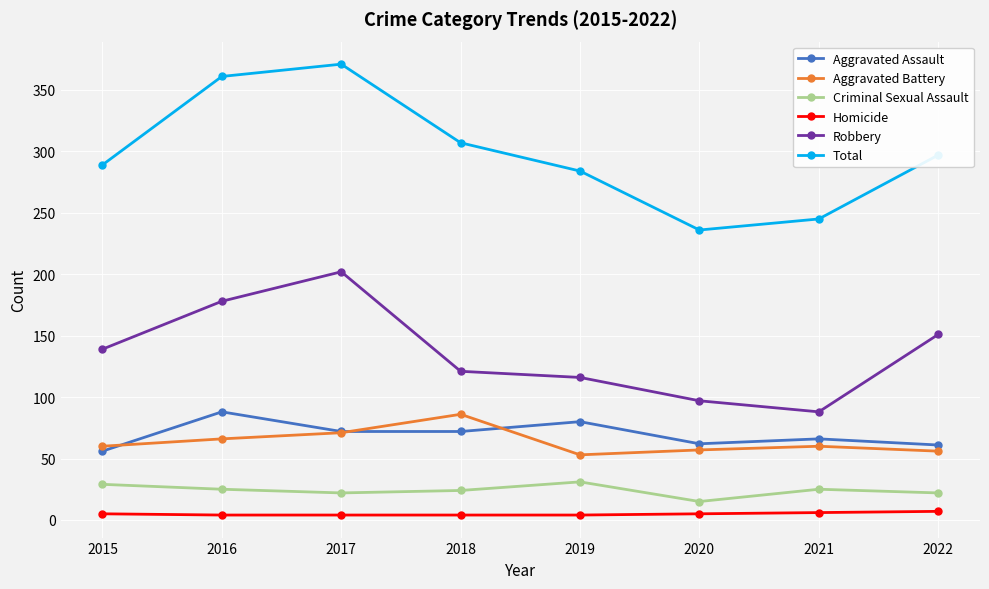

What is the difference between the maximum and minimum values in the Aggravated Assault series?

32